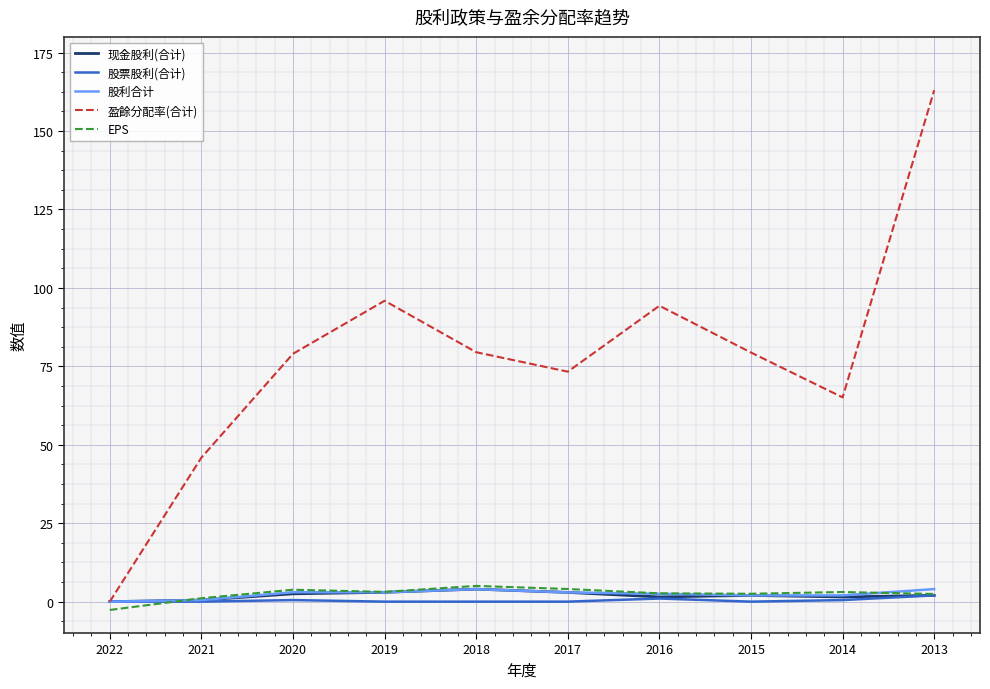

What is the difference between the second highest and second lowest values in the 盈餘分配率(合计) series?

50.0